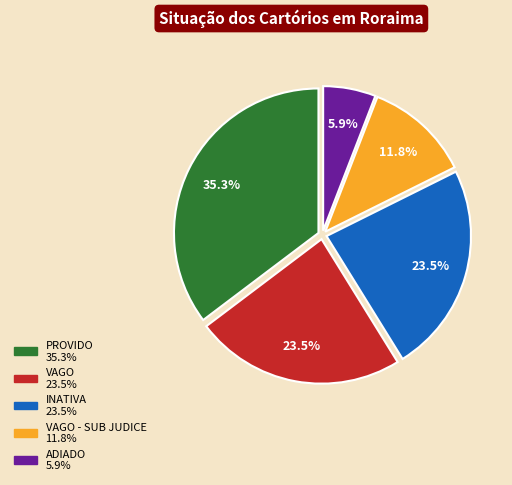

Is there a majority slice in this chart?

No